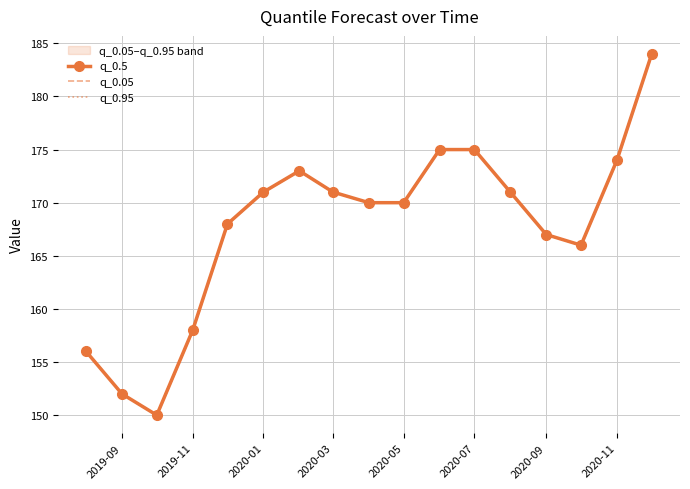

True or false: q_0.05 has more than 1 interior local peaks.

False